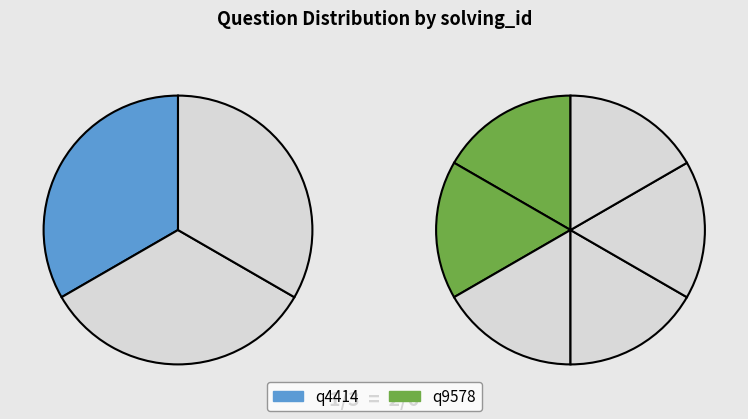

Which category has the smallest portion of the pie?

q4414